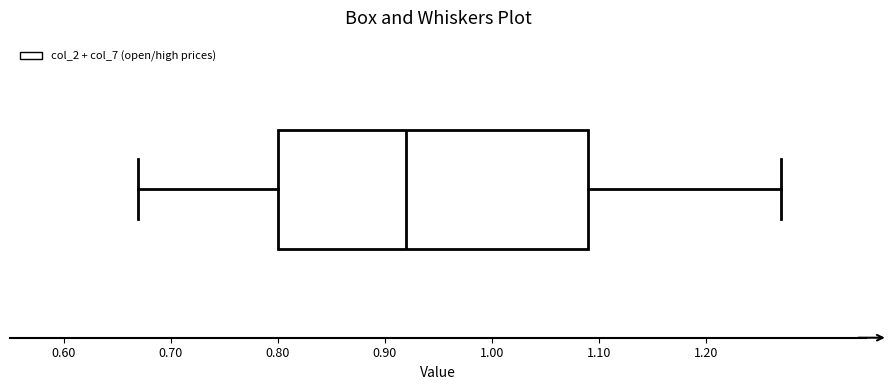

Read this box plot against the x-axis: the position of the median line, the range covered by the box, and the ends of both whiskers. The values are not printed on the chart, so give them approximately, as read against the axis.

median 0.92, box 0.80 to 1.09, whiskers 0.67 to 1.27